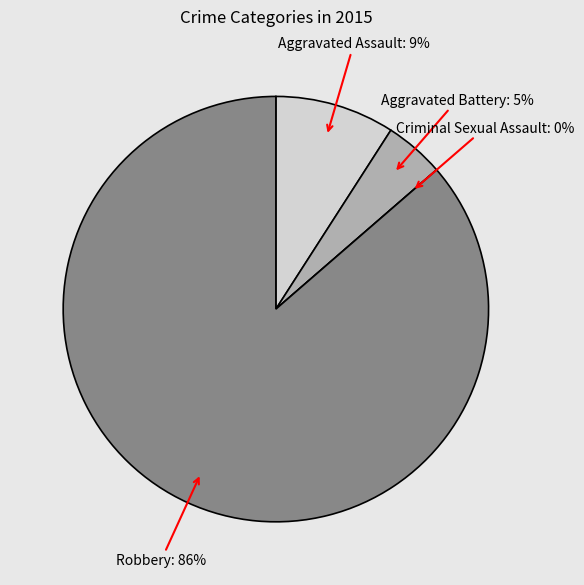

True or false: Criminal Sexual Assault accounts for 0% of the total.

True